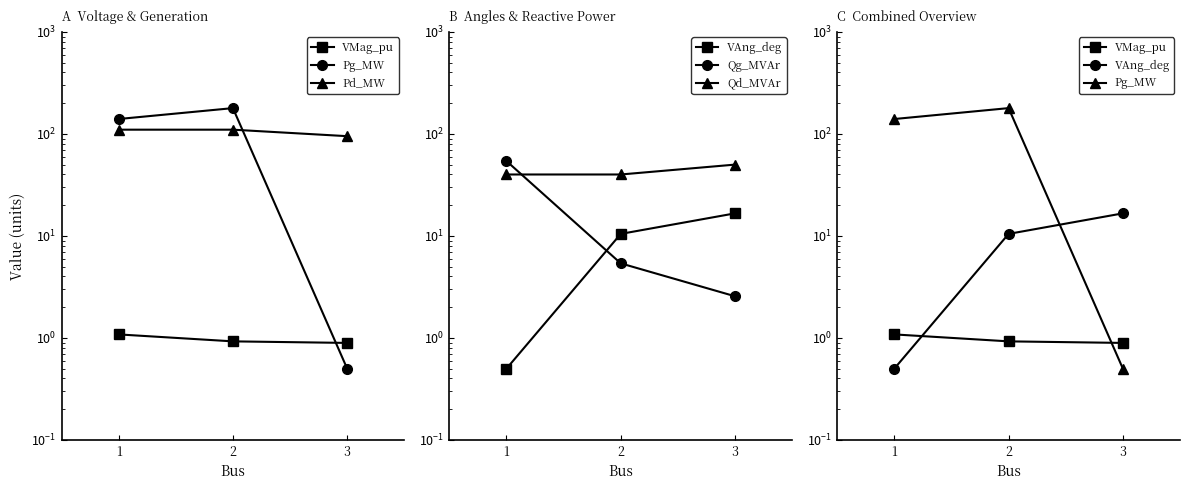

What is the difference between the maximum and second lowest values in the VAng_deg series?

6.2